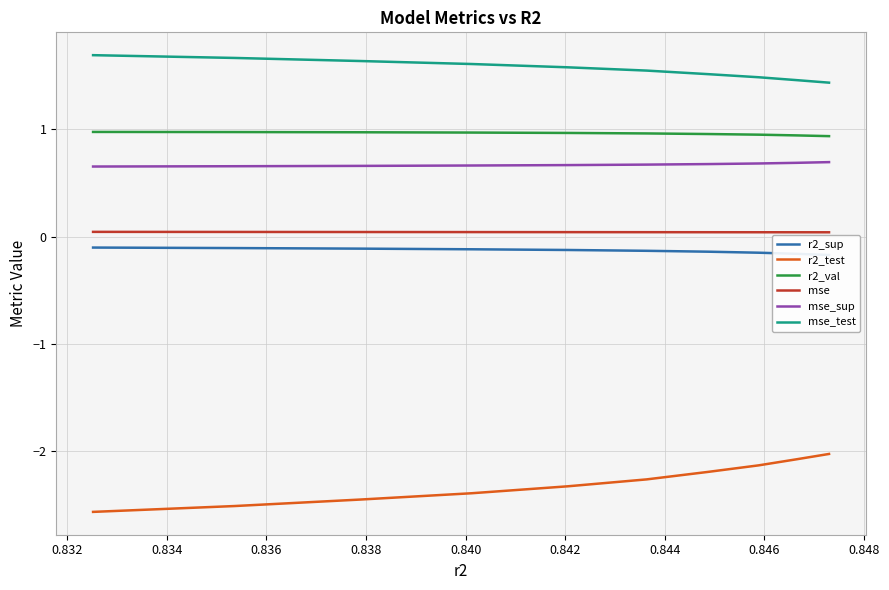

True or false: r2_val has more than 1 points higher than both neighbors.

False